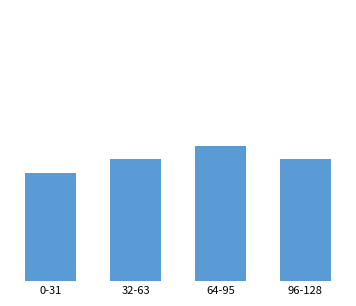

List the labels in order of value, largest first.

64-95, 32-63, 96-128, 0-31